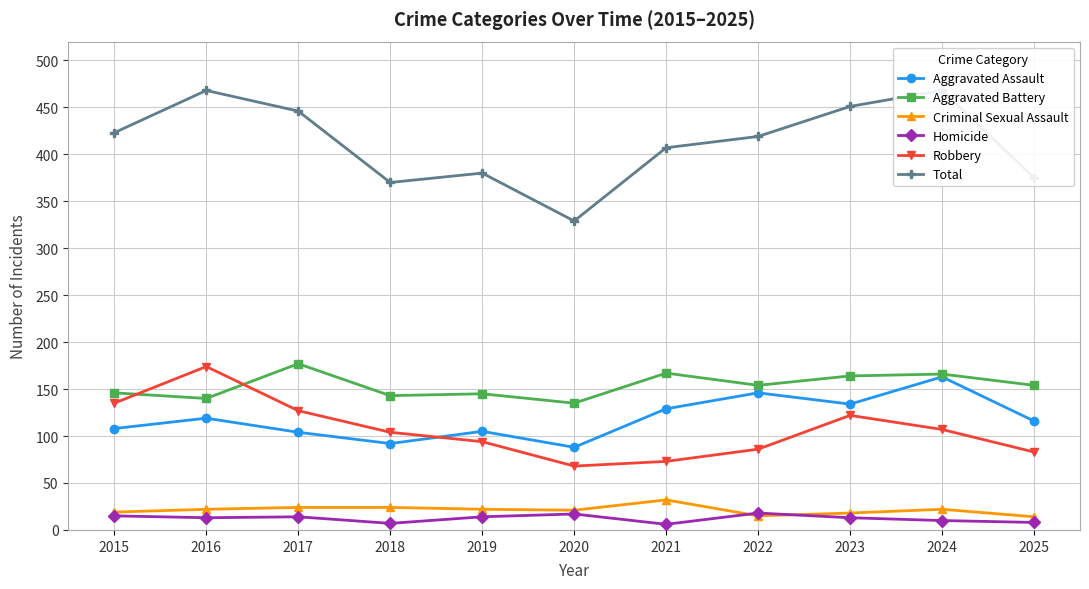

What is the difference between the maximum and second lowest values in the Aggravated Battery series?

37